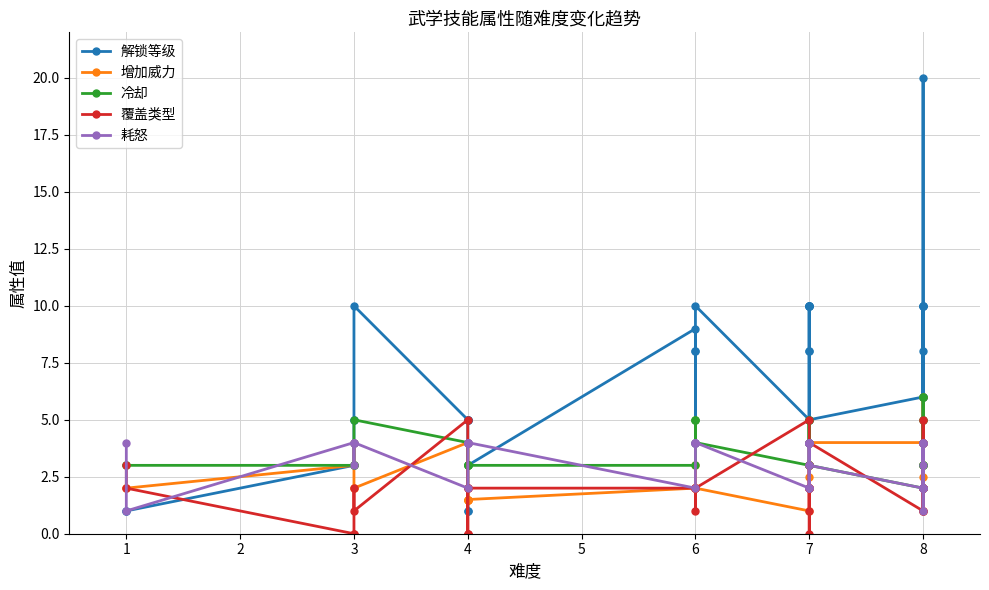

Reading left to right, extract all data points from this chart.

解锁等级: 1.0	1.0	3.0	5.0	5.0	10.0	5.0	5.0	5.0	5.0	1.0	1.0	3.0	9.0	4.0	8.0	8.0	10.0	5.0	10.0	4.0	10.0	10.0	10.0	10.0	10.0	8.0	8.0	5.0	6.0	10.0	5.0	20.0	10.0	6.0	6.0	6.0	10.0	10.0	8.0
增加威力: 2.0	2.0	3.0	4.0	2.0	2.0	4.0	1.5	1.5	2.0	1.5	1.5	1.5	2.0	3.0	2.0	2.0	2.0	1.0	2.5	3.0	3.0	3.0	3.0	3.0	3.0	2.0	2.0	4.0	4.0	2.5	2.0	6.0	5.0	2.0	3.0	2.0	1.0	3.0	2.0
冷却: 3.0	3.0	3.0	3.0	4.0	5.0	4.0	3.0	3.0	3.0	3.0	3.0	3.0	3.0	5.0	5.0	5.0	4.0	3.0	3.0	5.0	4.0	3.0	5.0	4.0	4.0	5.0	4.0	3.0	2.0	3.0	4.0	6.0	6.0	4.0	3.0	3.0	2.0	3.0	5.0
覆盖类型: 3.0	2.0	0.0	0.0	2.0	1.0	5.0	0.0	0.0	0.0	2.0	2.0	2.0	2.0	2.0	2.0	1.0	2.0	5.0	1.0	2.0	0.0	3.0	2.0	2.0	2.0	2.0	2.0	4.0	1.0	4.0	1.0	2.0	2.0	5.0	2.0	2.0	4.0	4.0	2.0
耗怒: 4.0	1.0	4.0	4.0	3.0	4.0	2.0	4.0	4.0	4.0	4.0	4.0	4.0	2.0	4.0	4.0	4.0	4.0	2.0	3.0	4.0	4.0	2.0	4.0	4.0	2.0	4.0	4.0	3.0	2.0	4.0	3.0	4.0	4.0	2.0	2.0	2.0	1.0	2.0	4.0